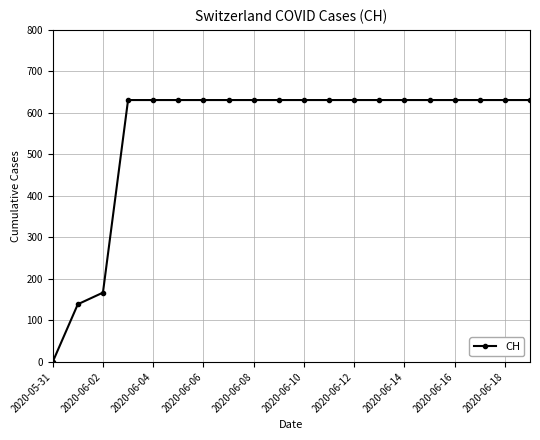

What is the value of the 13th point from the left?

631